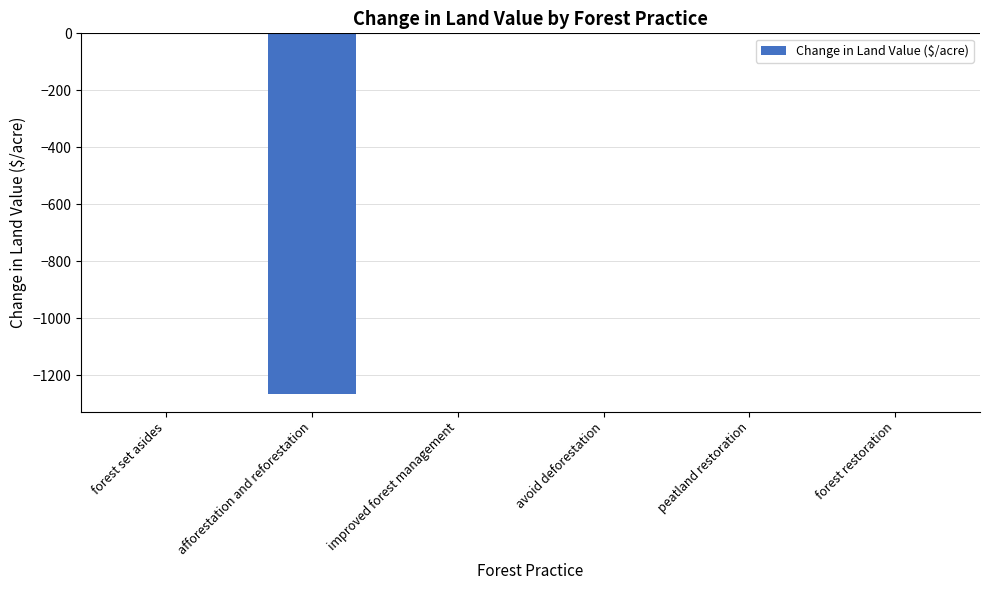

What is the change in value from afforestation and reforestation to improved forest management?

+1264.2